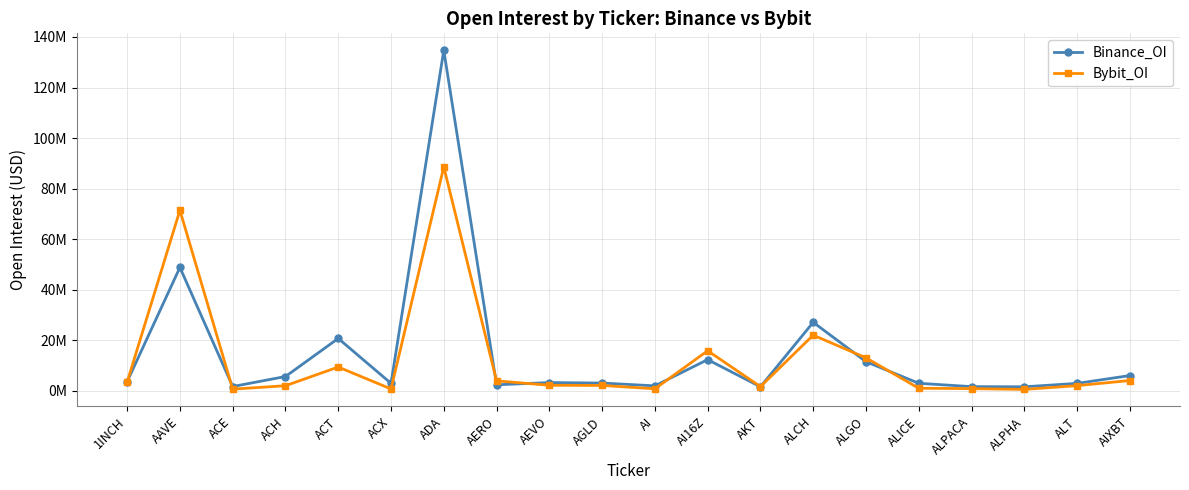

What is the difference between the maximum and minimum values in the Bybit_OI series?

88081738